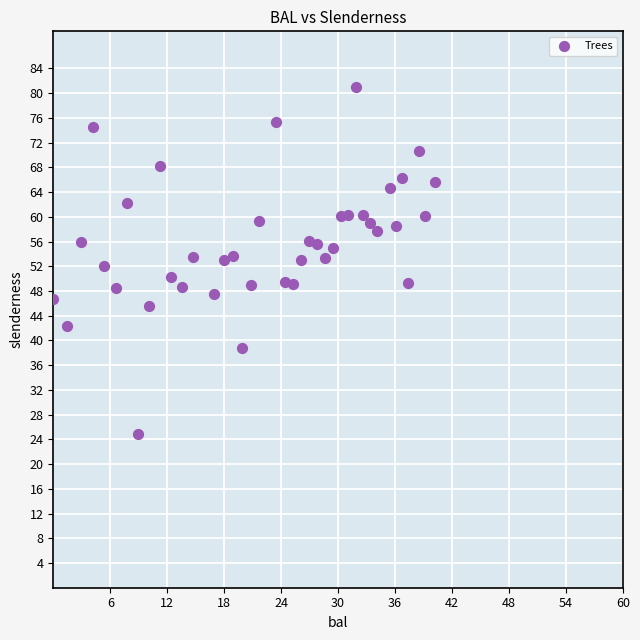

What is the range of X values (max minus min)?

40.2